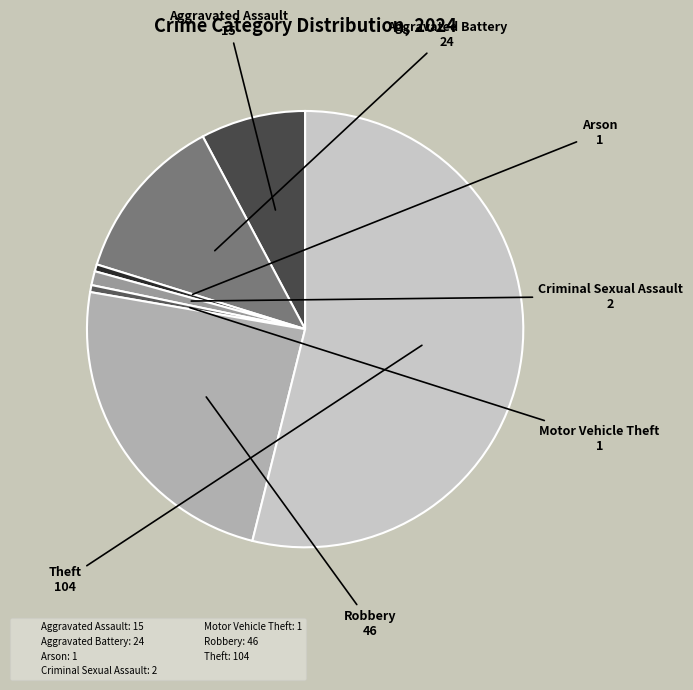

Count the number of slices in the pie.

7